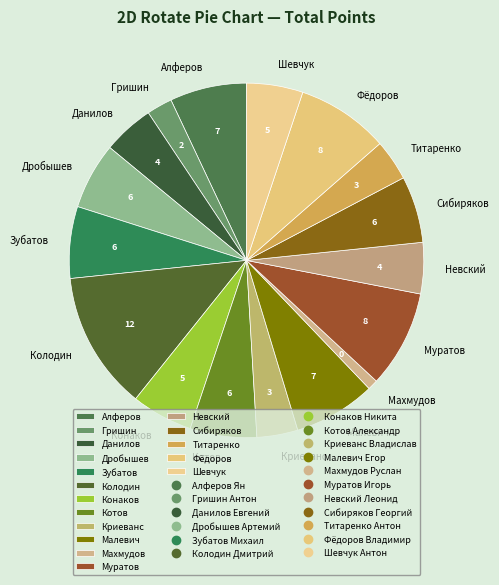

The Невский slice represents 11% of the pie. True or false?

False